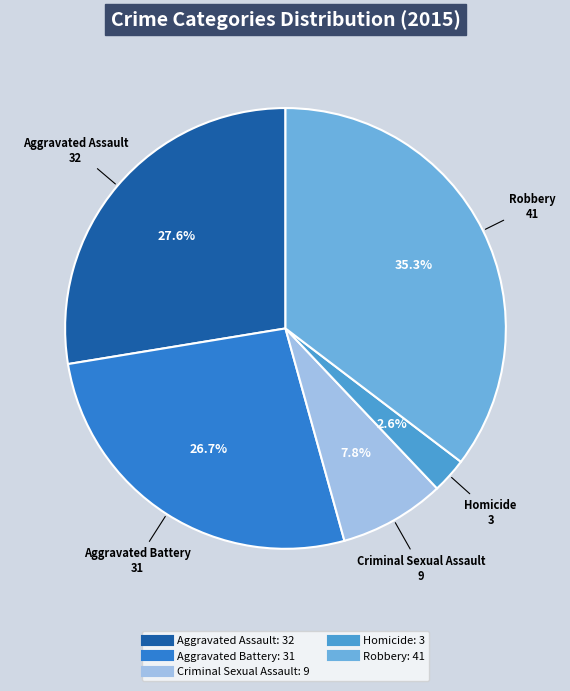

How much of the chart is everything except Aggravated Assault?

72.4%